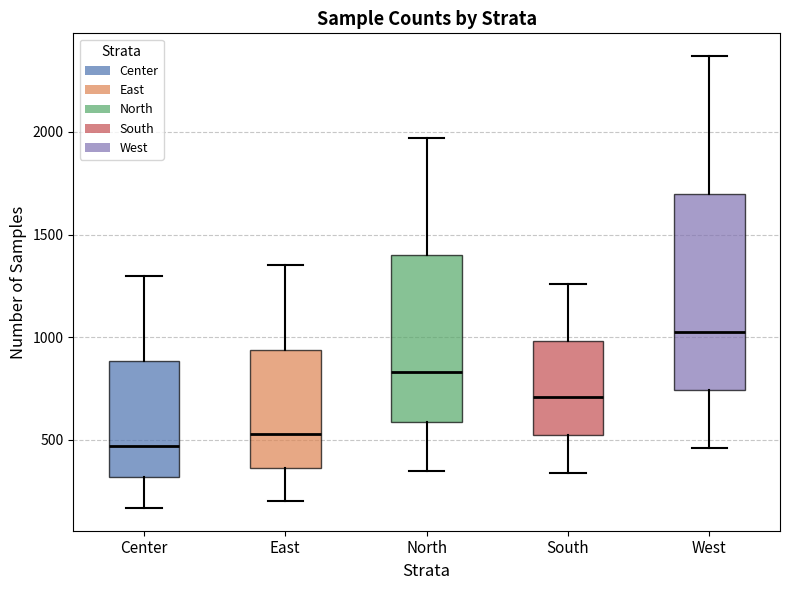

Comparing the boxes themselves (not the whiskers), which one is the tallest?

West